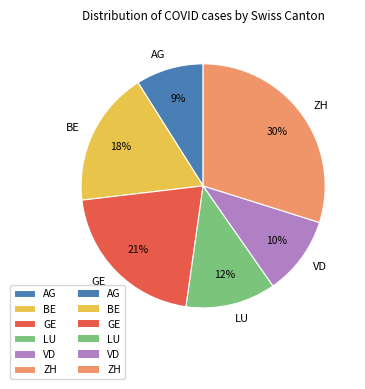

To the nearest percent, what is the difference between the largest and smallest slice percentages?

21%